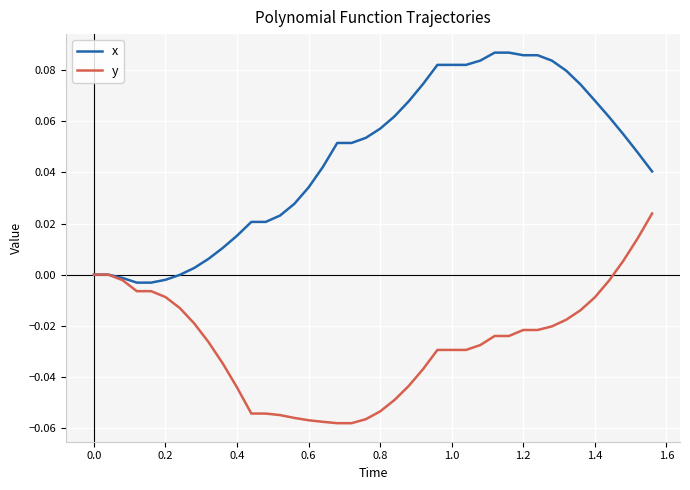

List the series in order of their overall mean, lowest first.

y, x